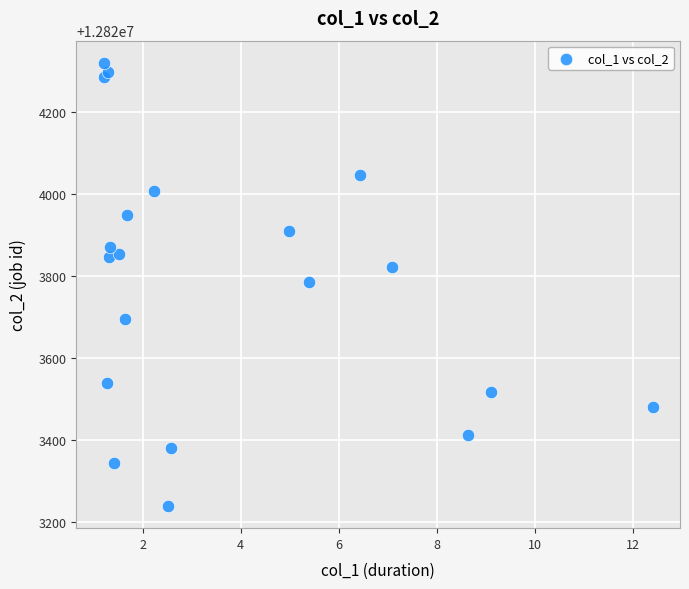

What is the range of Y values (max minus min)?

1080